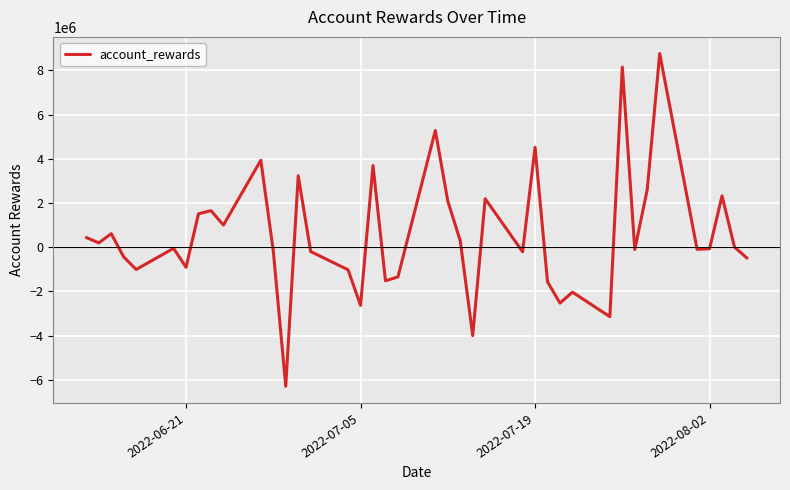

What is the difference between the maximum and minimum values?

15060116.7